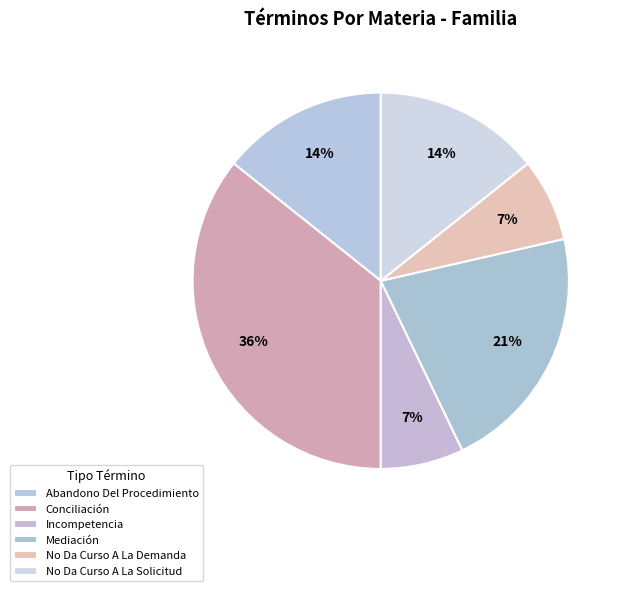

What is the ratio of the value at Conciliación to the value at Abandono Del Procedimiento?

2.5